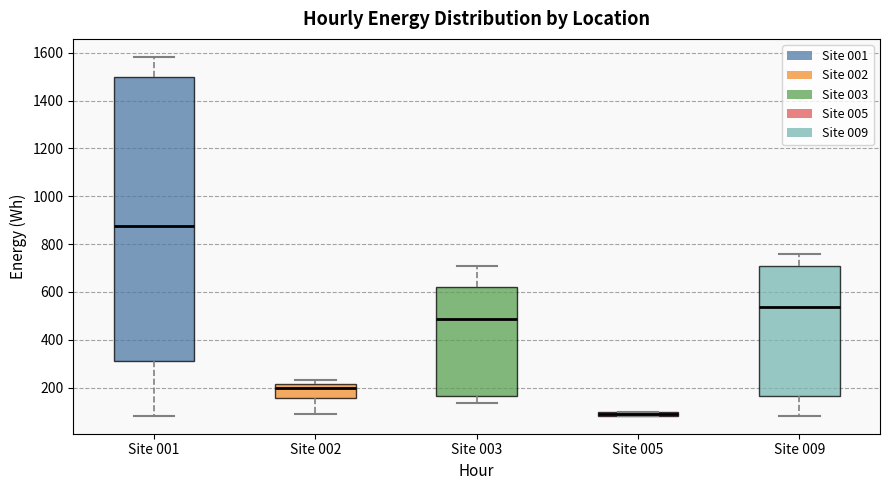

Which box is the tallest, from its lower edge to its upper edge?

Site 001